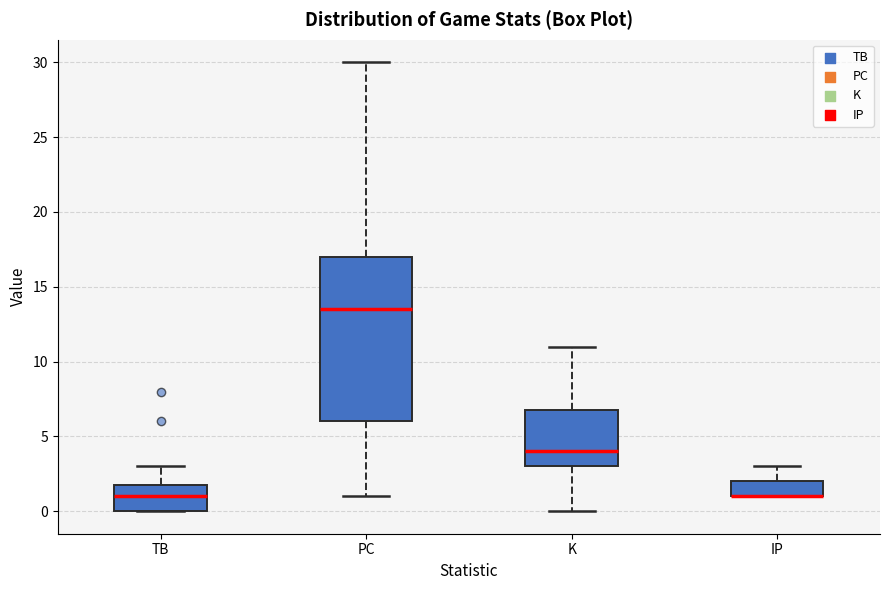

Where is the upper edge of the box for TB on the y-axis? The values are not printed on the chart, so give them approximately, as read against the axis.

2.0